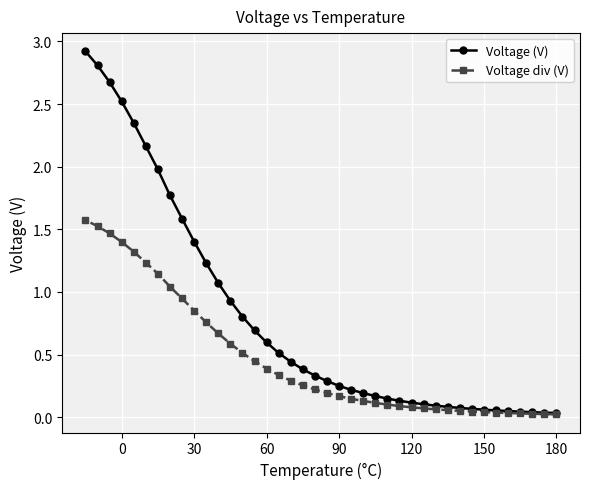

True or false: Voltage (V) and Voltage div (V) intersect in this chart.

False